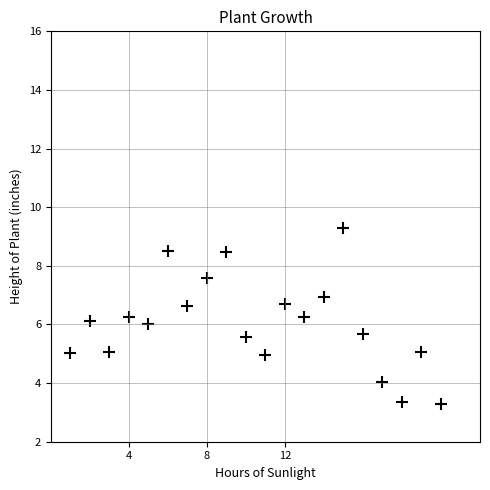

What is the range of X values (max minus min)?

19.0